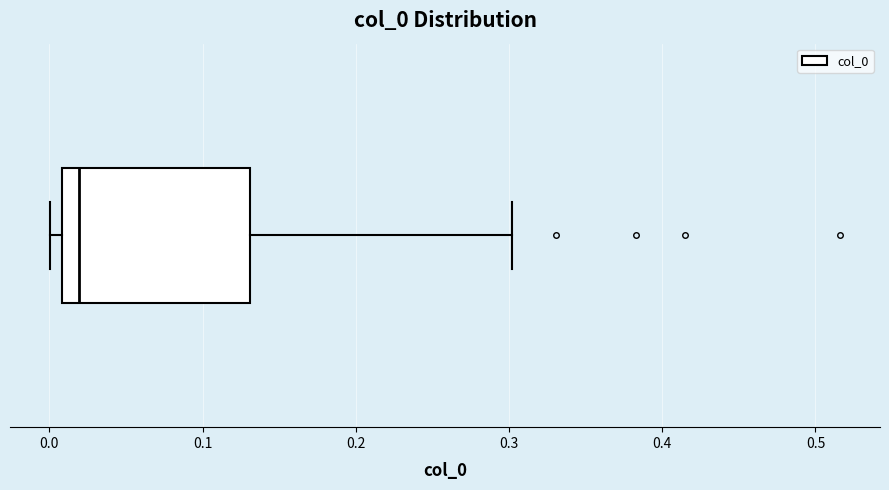

Read this box plot against the x-axis: the position of the median line, the range covered by the box, and the ends of both whiskers. The values are not printed on the chart, so give them approximately, as read against the axis.

median 0.02, box 0.01 to 0.13, whiskers 0.00 to 0.30